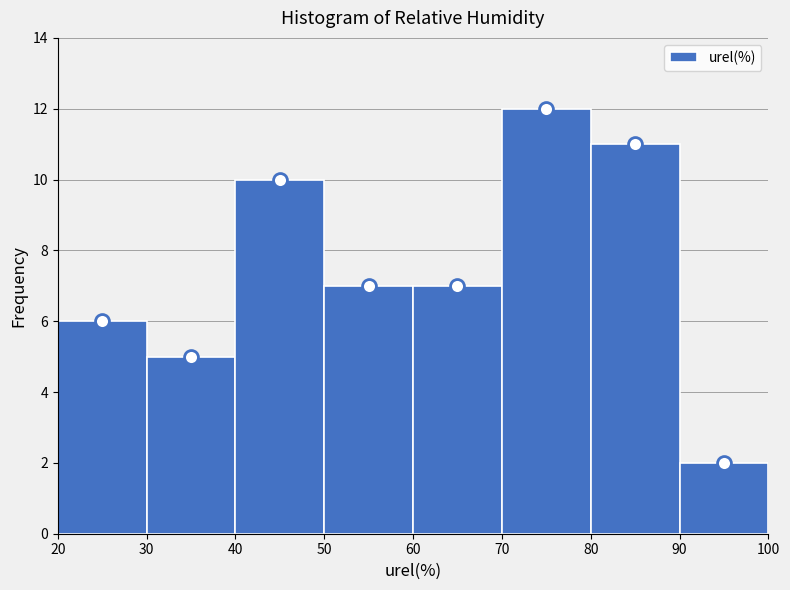

Over which range of the x-axis is the bar tallest?

70 to 80